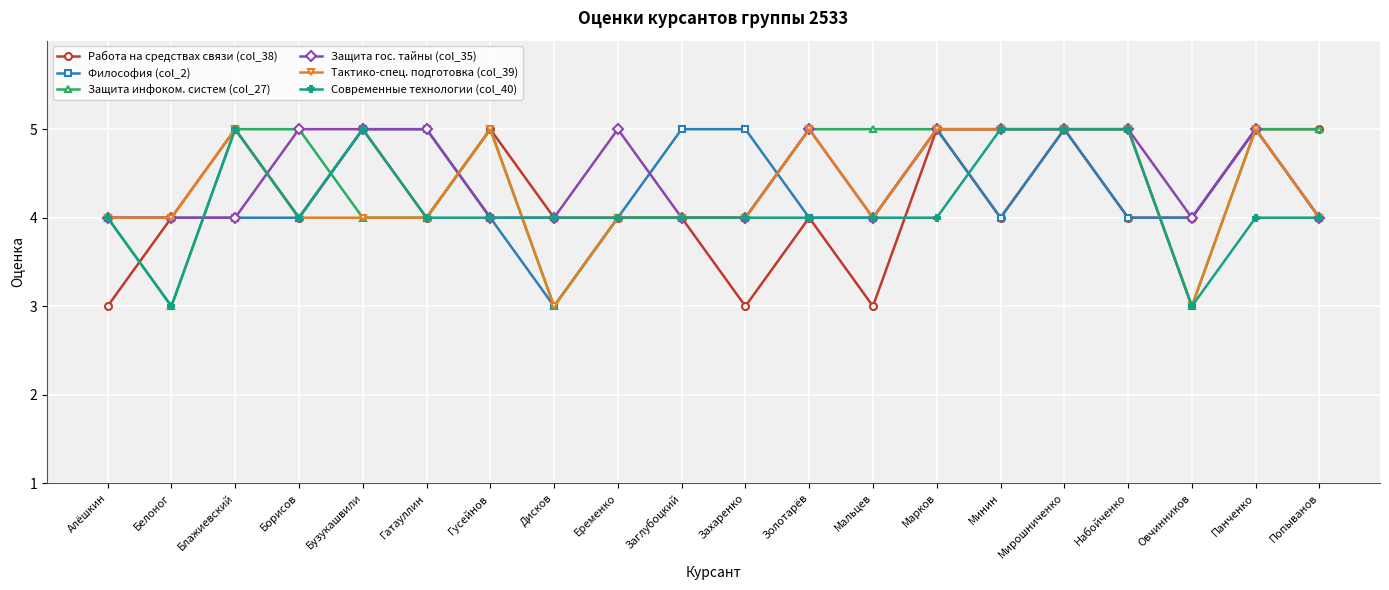

How many lines are shown in the chart?

6